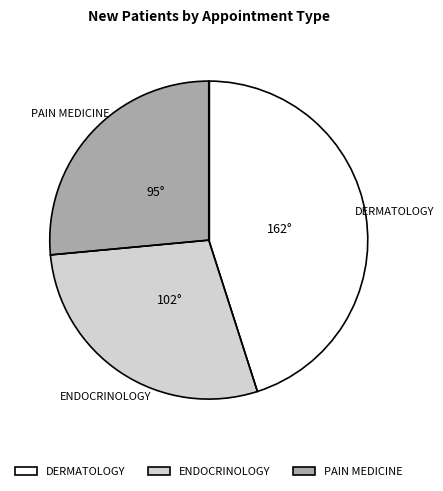

Do ENDOCRINOLOGY and DERMATOLOGY together represent more than half of the pie?

Yes